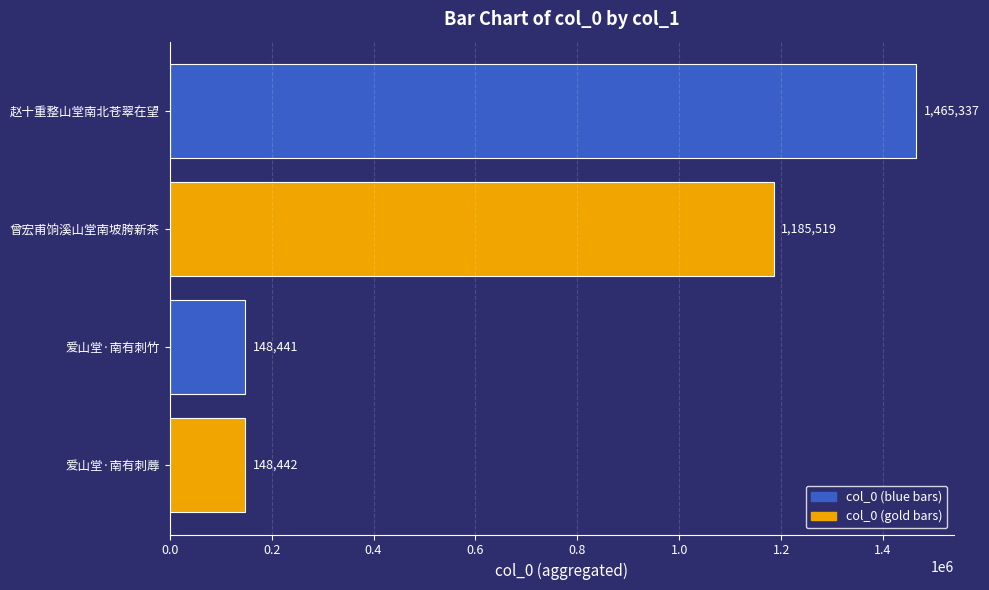

Rank the categories by value from lowest to highest.

爱山堂·南有刺竹, 爱山堂·南有刺蓐, 曾宏甫饷溪山堂南坡胯新茶, 赵十重整山堂南北苍翠在望